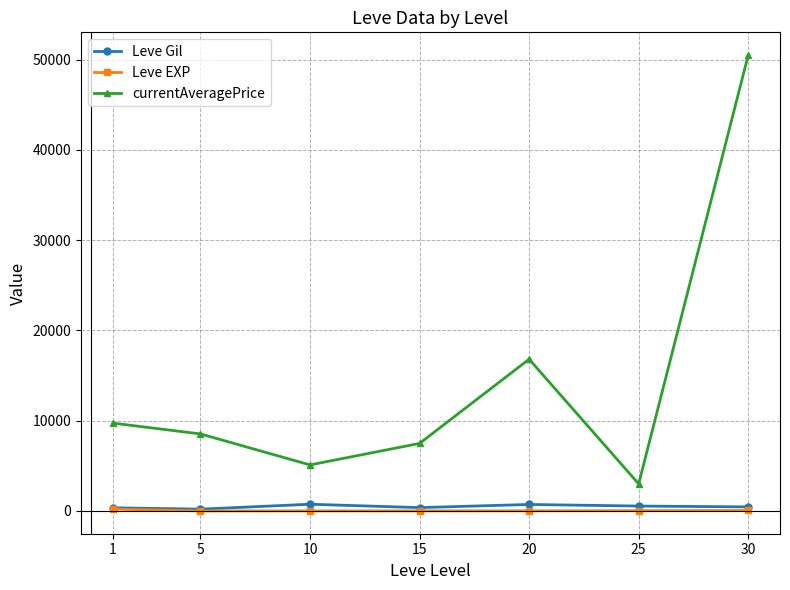

Rank the series by their maximum value, from highest to lowest.

currentAveragePrice, Leve Gil, Leve EXP